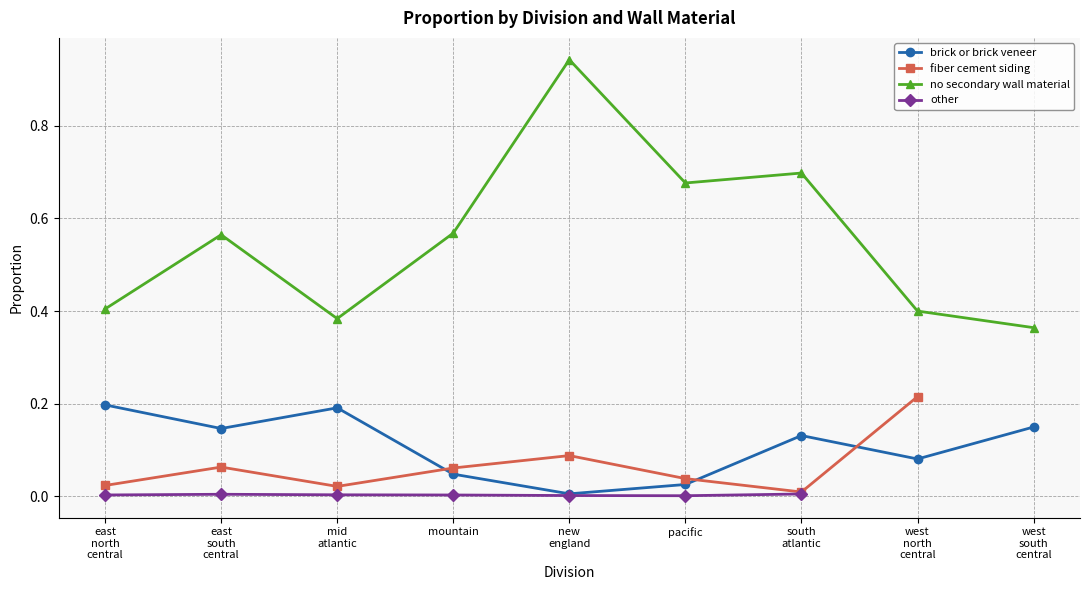

How many data points in other are above 0?

7